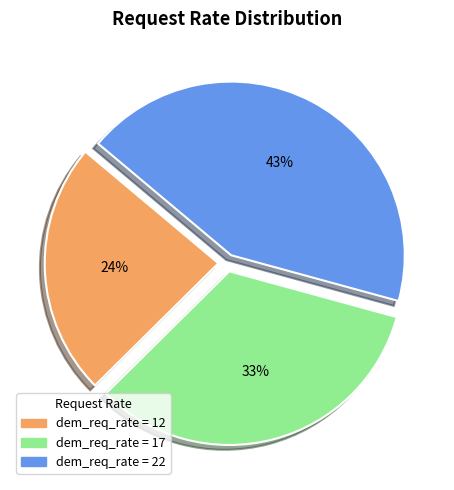

Does any single category account for the majority?

No